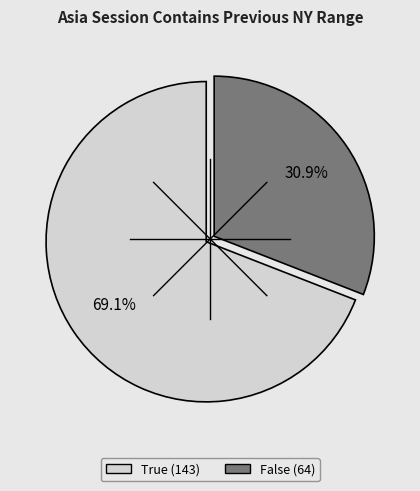

Approximately how many times larger is the value at False compared to True?

0.4